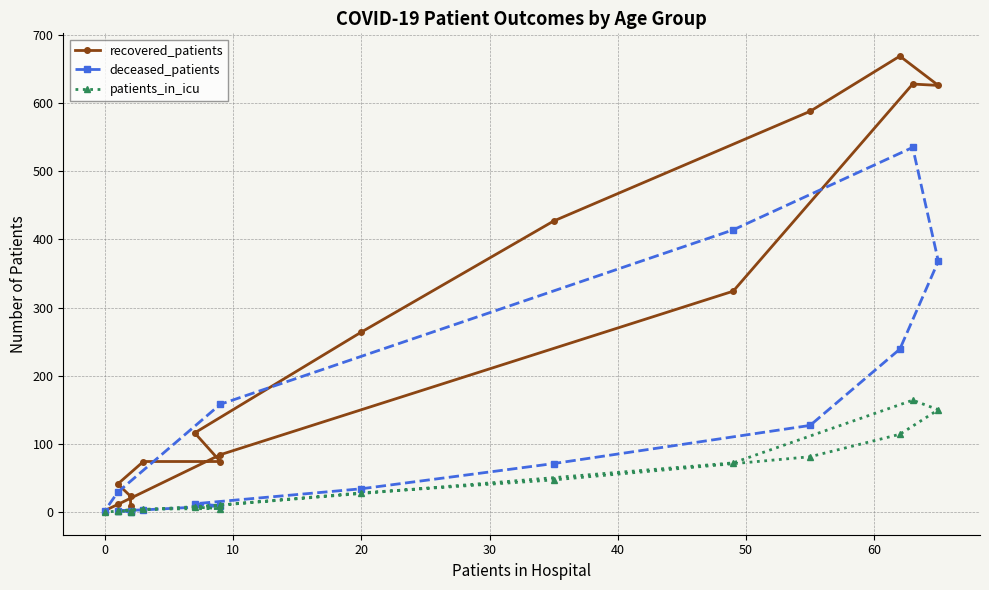

How many values in the patients_in_icu series exceed 10?

7